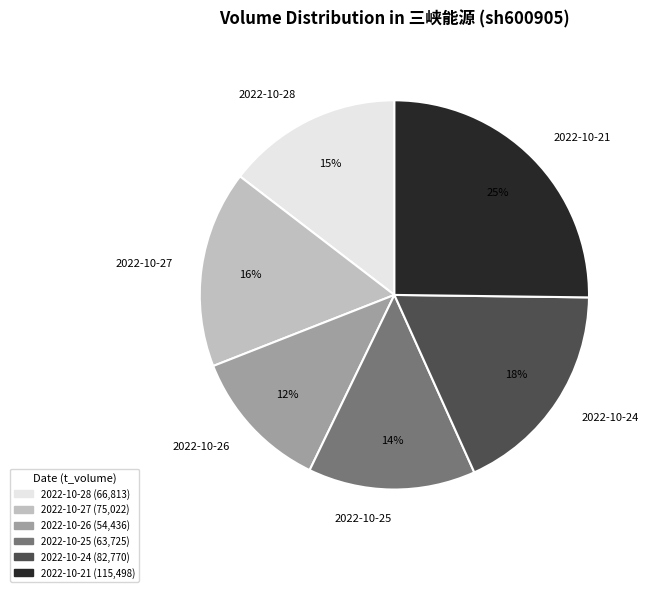

To the nearest percent, what is the difference between the largest and smallest slice percentages?

13%